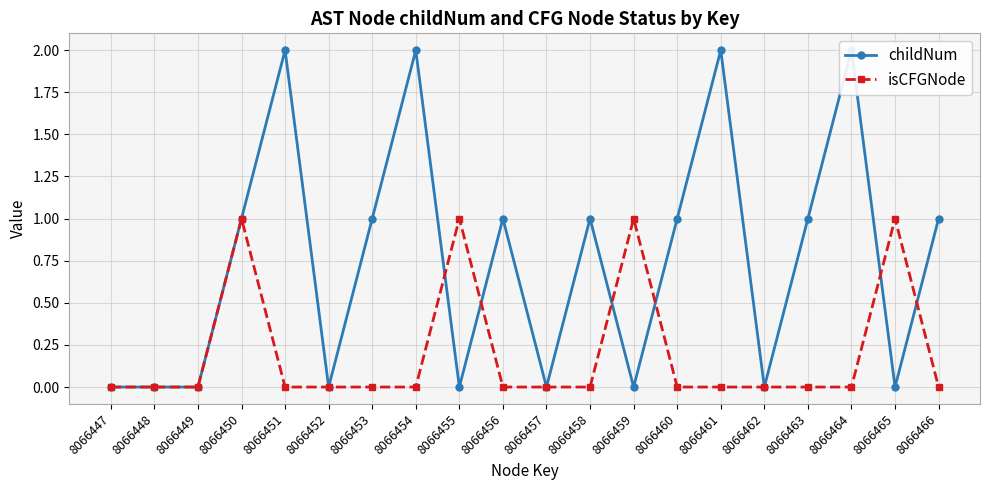

Is it true that isCFGNode equals -1 at 8066466?

False